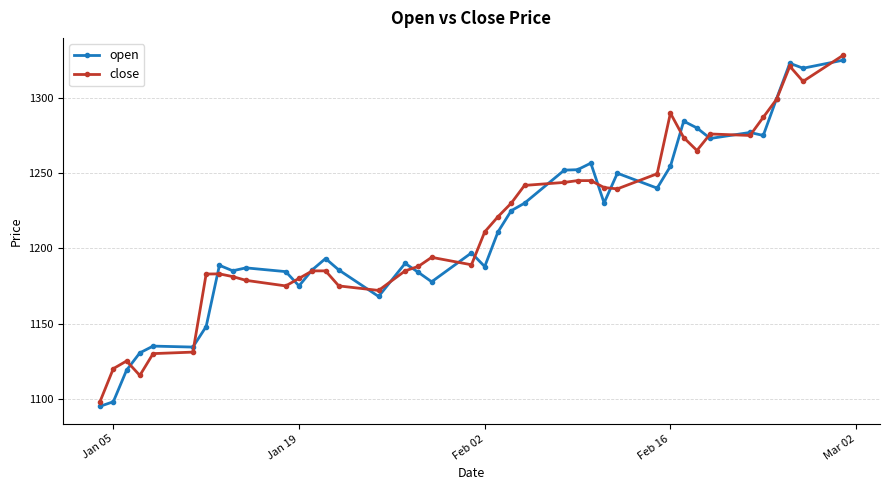

Which series ends up on top after the final intersection of open and close?

close